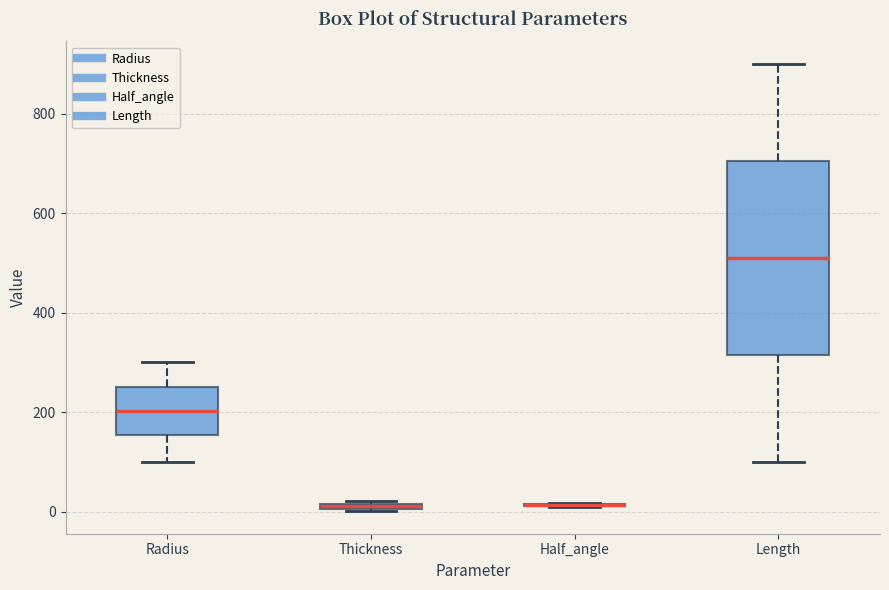

Which box is the tallest, from its lower edge to its upper edge?

Length